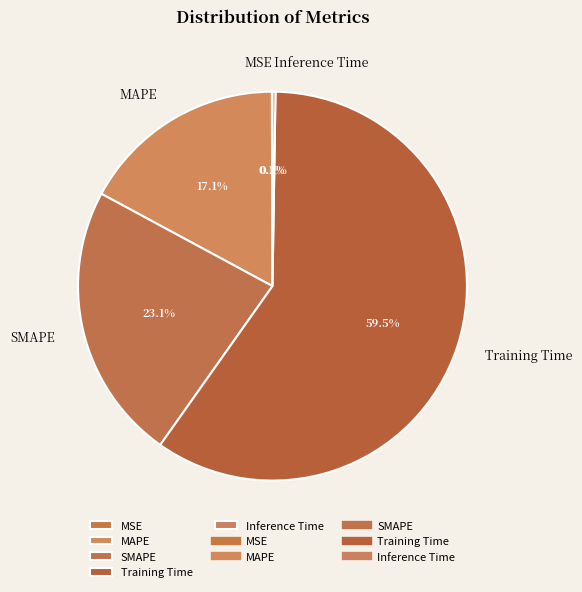

Does any single category account for the majority?

Yes